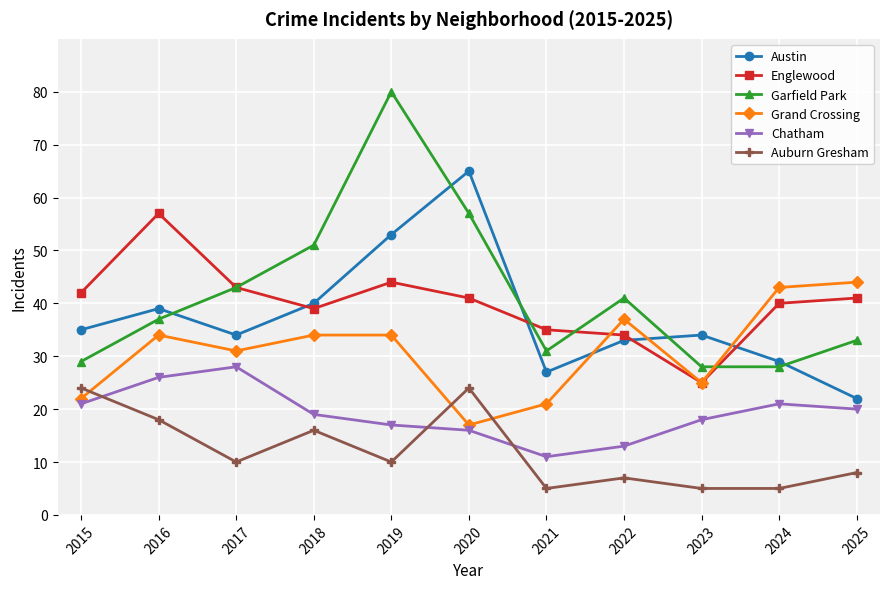

What is the difference between the highest and lowest values at 2019?

70